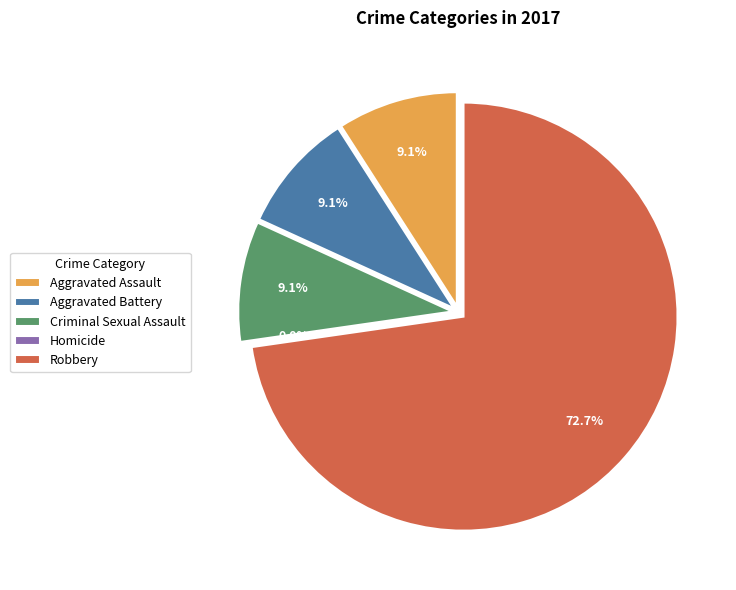

Is it true that Robbery is 83% of the pie?

False